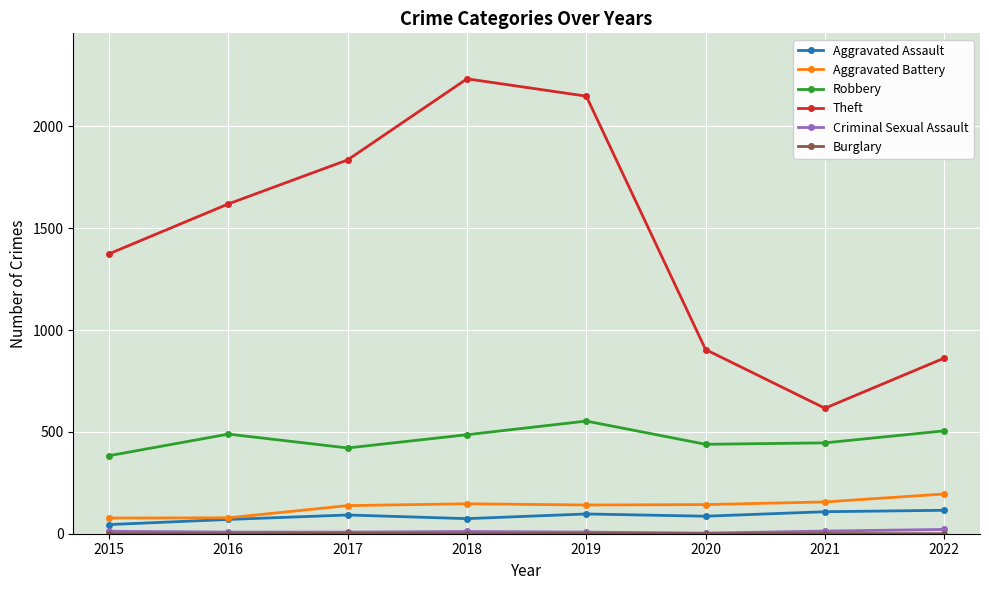

Where is the first local maximum for Robbery?

2016